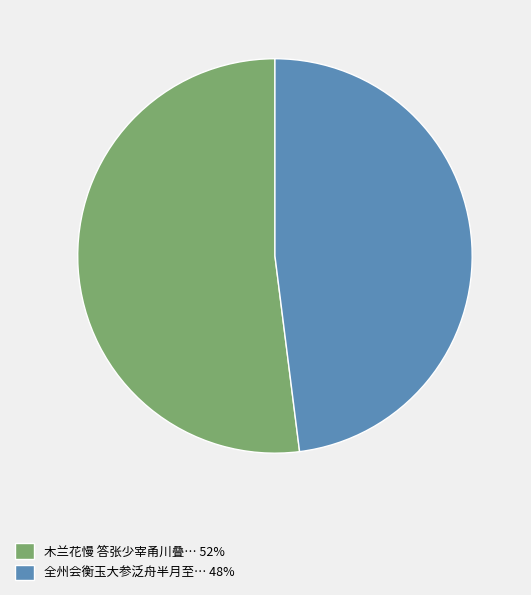

What is the ratio of the value at 全州会衡玉大参泛舟半月至… 48% to the value at 木兰花慢 答张少宰甬川叠… 52%?

0.9